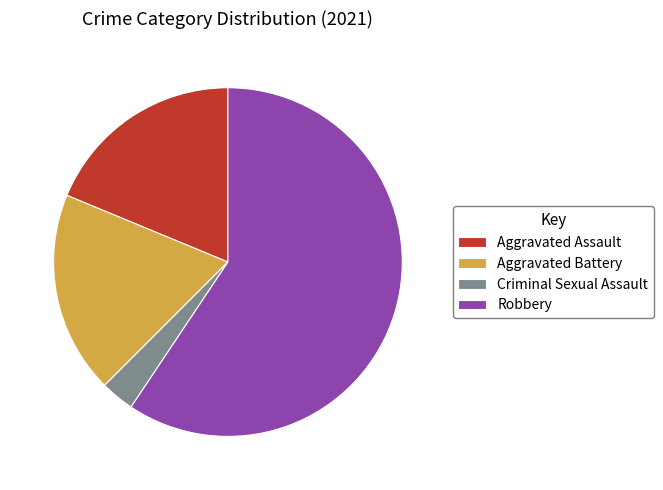

Do Aggravated Assault and Robbery together represent more than half of the pie?

Yes